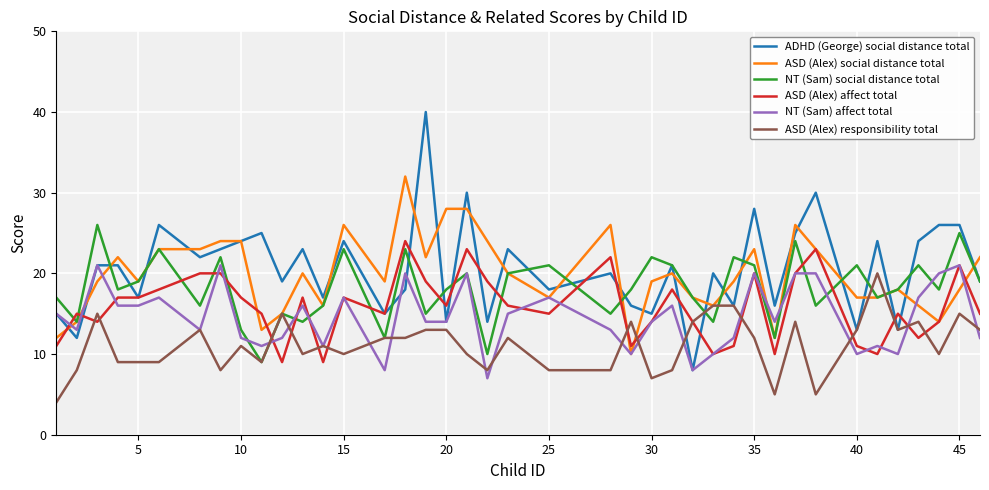

After their last crossing, which series has the higher values: ASD (Alex) affect total or ADHD (George) social distance total?

ADHD (George) social distance total